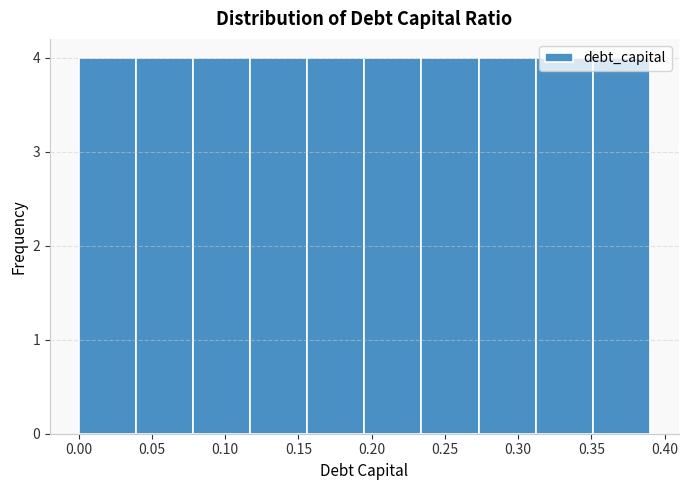

What is the height of the bar covering 0.156 to 0.195 on the x-axis? Neither the bar edges nor the heights are printed on the chart, so give them approximately, as read against the axes.

4